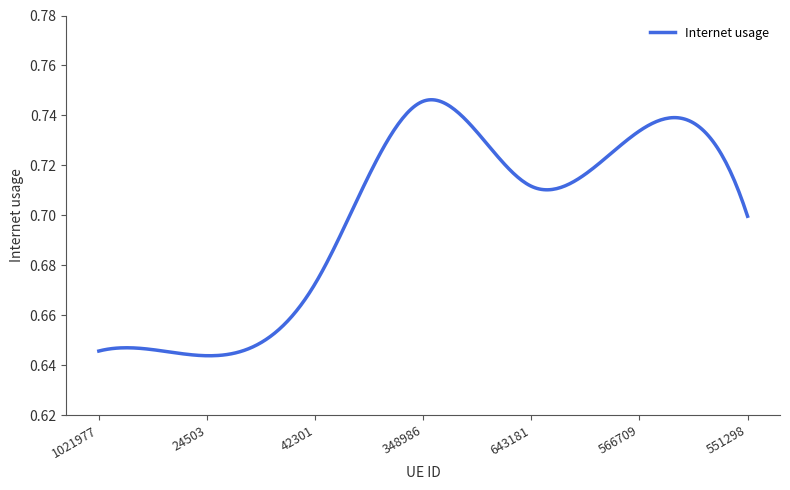

At which category does the data reach its first local peak?

348986